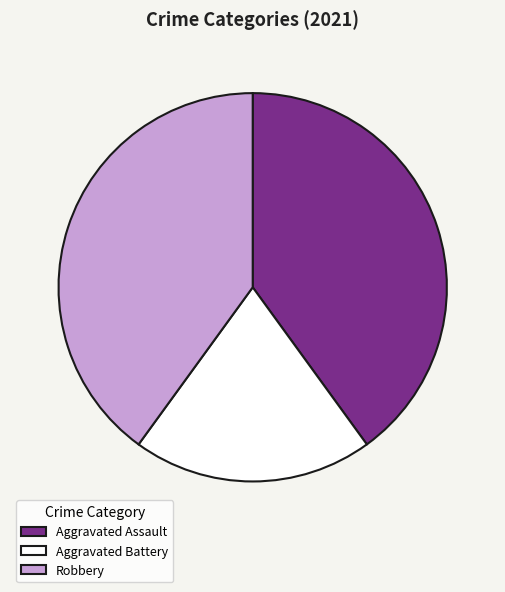

Which has a higher value, Aggravated Battery or Aggravated Assault?

Aggravated Assault